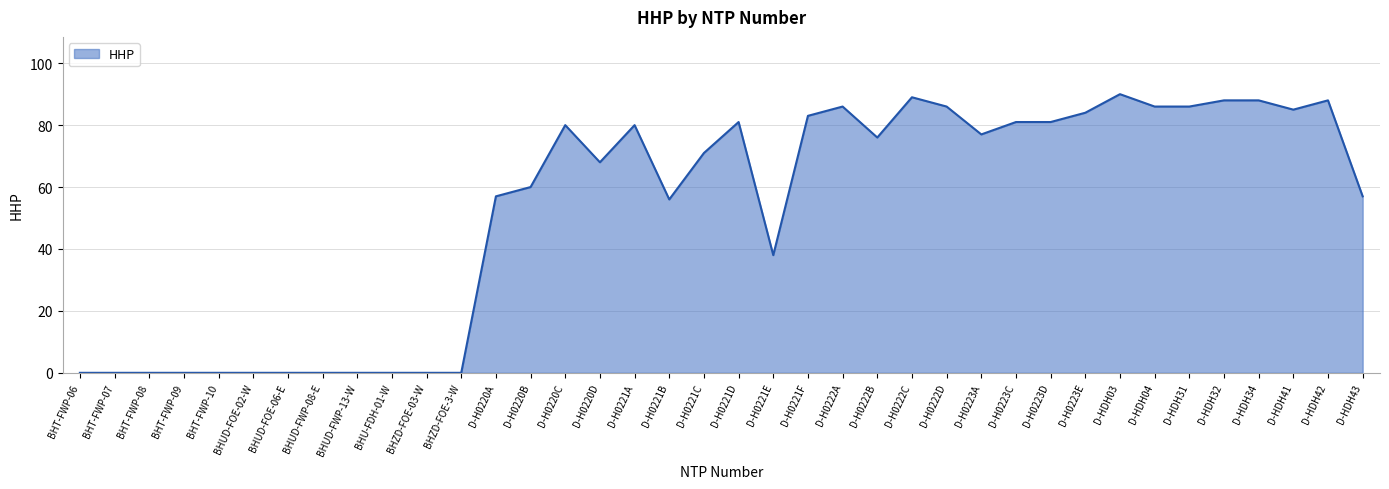

True or false: the data shows 0 at BHUD-FOE-06-E.

True